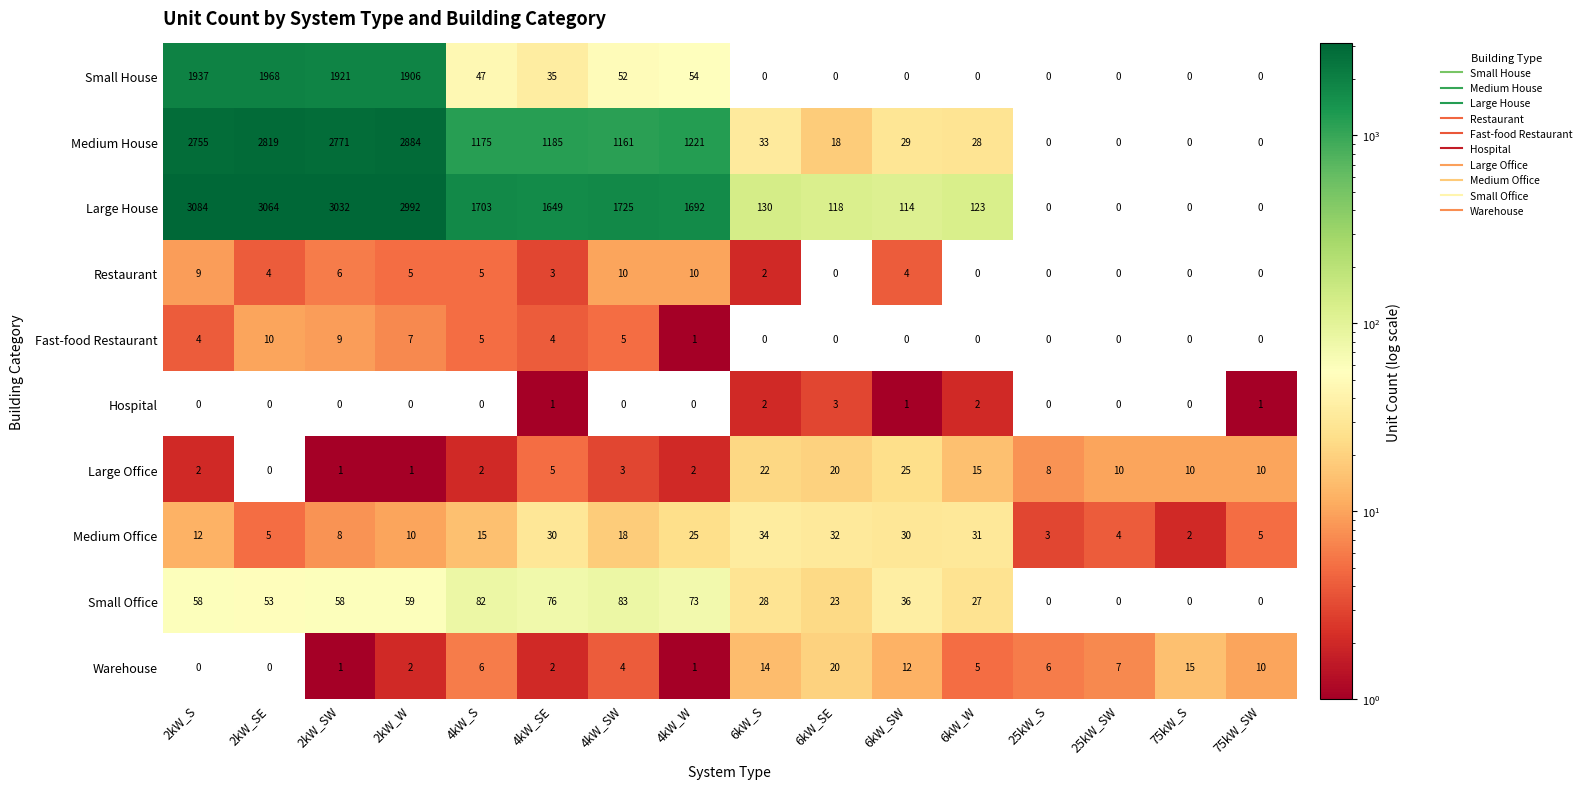

What is the average value of the Fast-food Restaurant series?

3